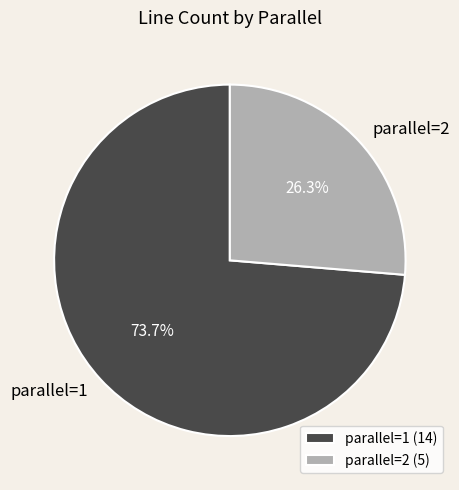

To the nearest percent, what percentage of the pie is parallel=1?

74%